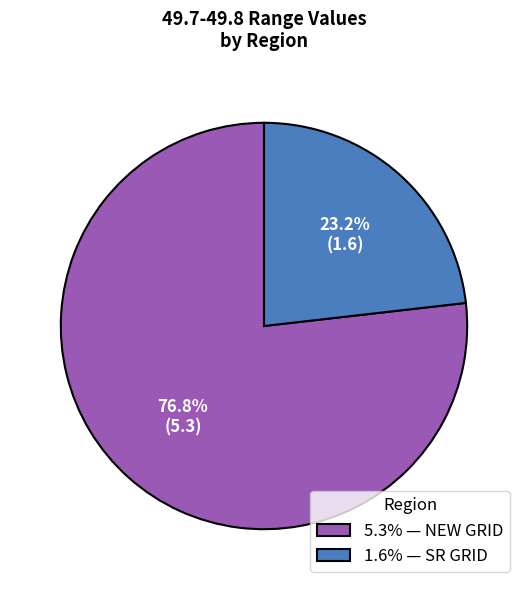

Which has a higher value, 5.3% — NEW GRID or 1.6% — SR GRID?

5.3% — NEW GRID